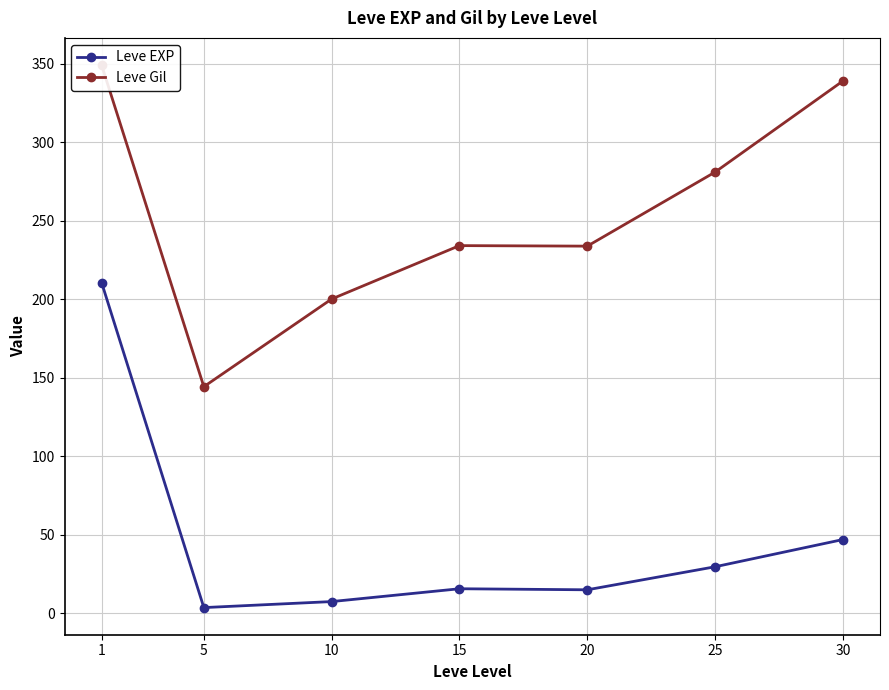

The value of Leve EXP at 10 is 3.5. True or false?

False